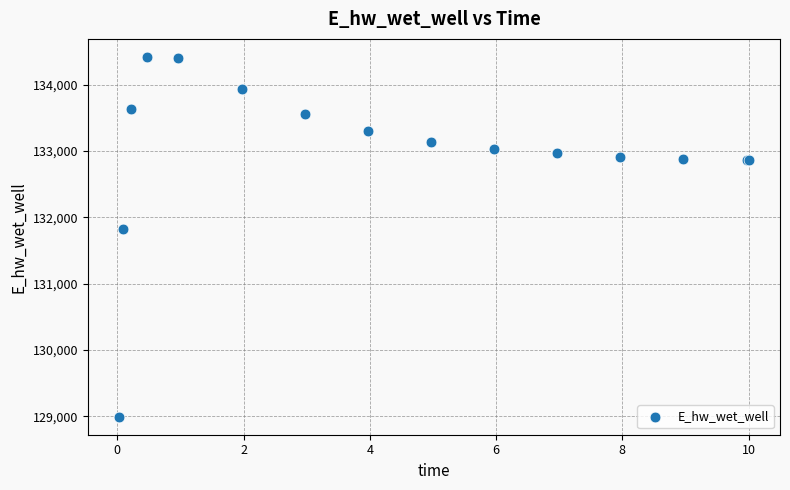

What Y value in the scatter plot is closest to 131706?

131823.7